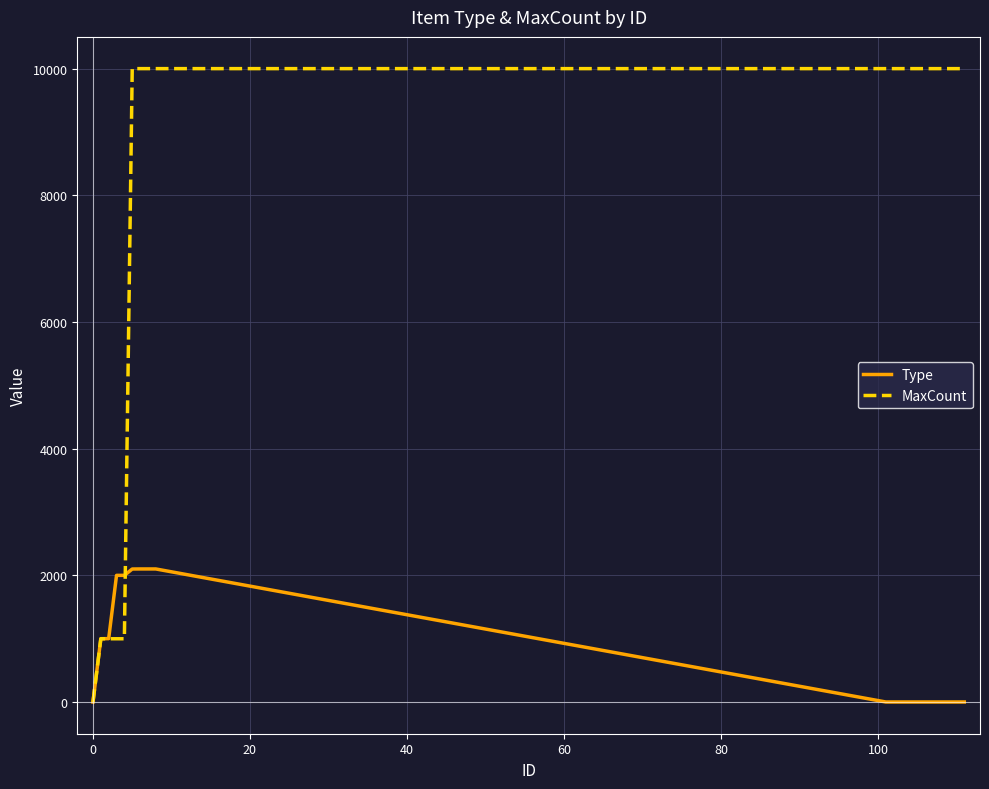

What is the maximum value shown in the chart?

9999